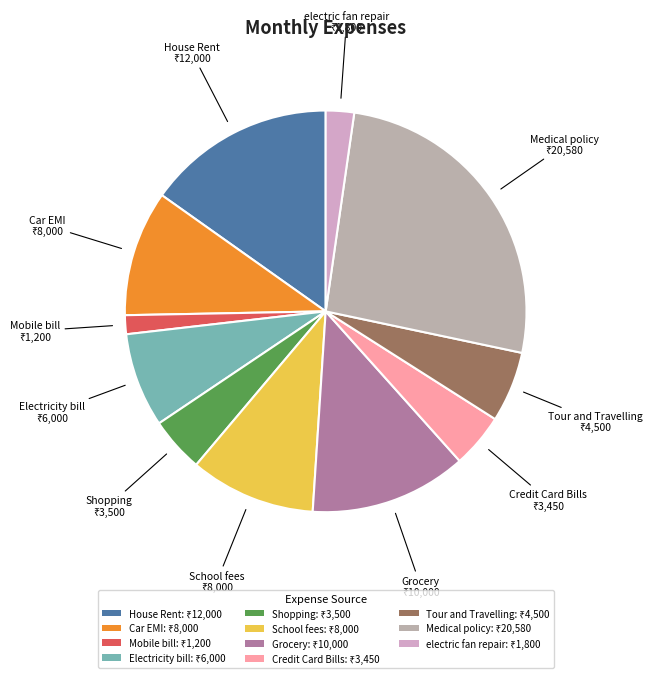

How many segments does this pie chart have?

11